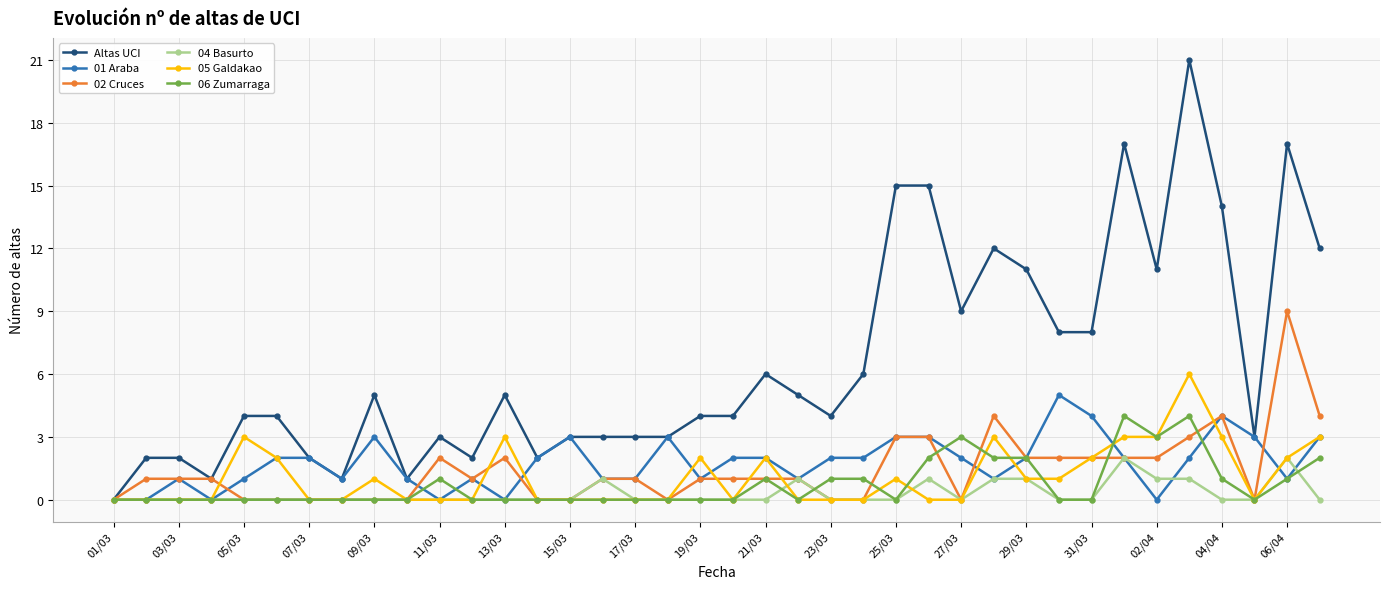

Which series has the widest spread of values?

Altas UCI